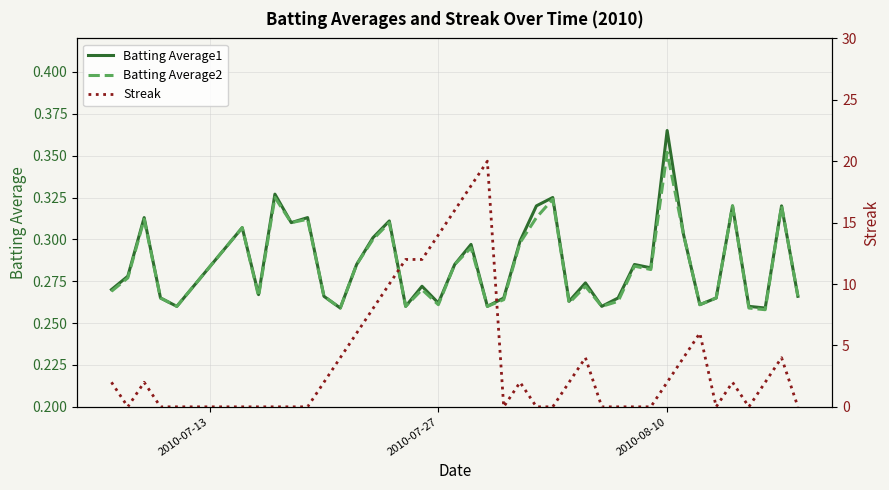

True or false: Batting Average2 and Batting Average1 intersect in this chart.

False